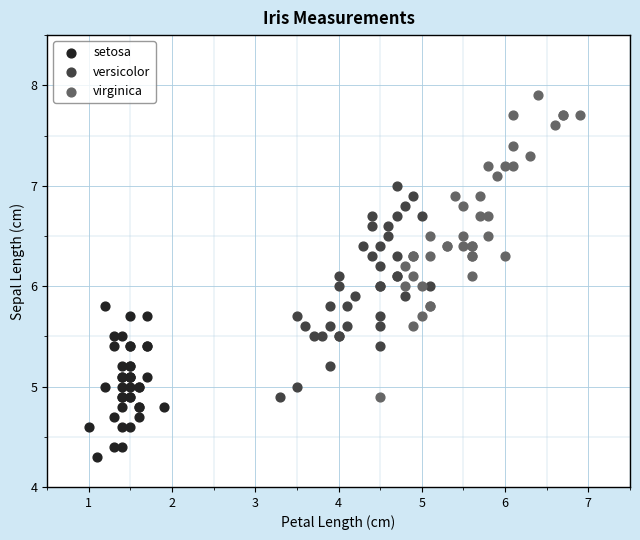

Which series reaches the minimum Y coordinate?

setosa